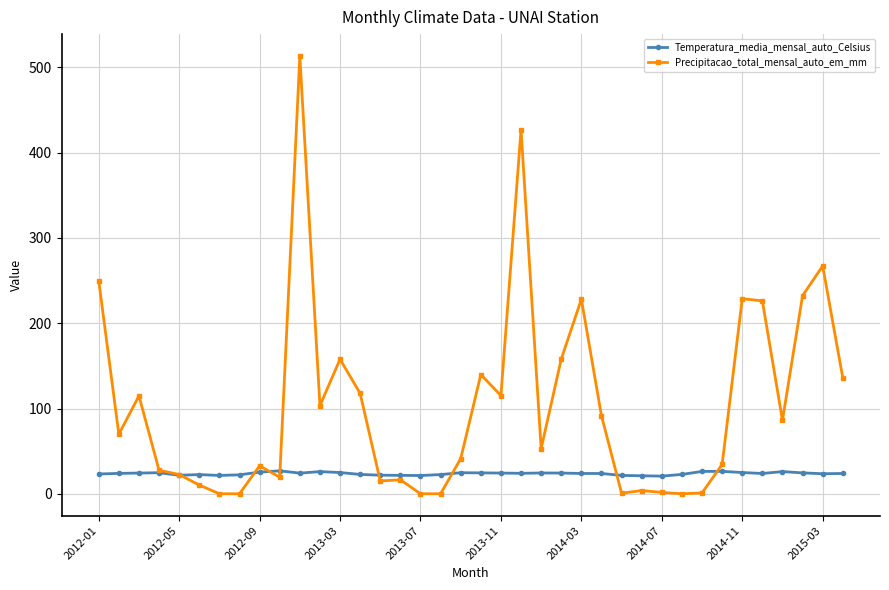

What is the maximum value for Precipitacao_total_mensal_auto_em_mm?

513.4